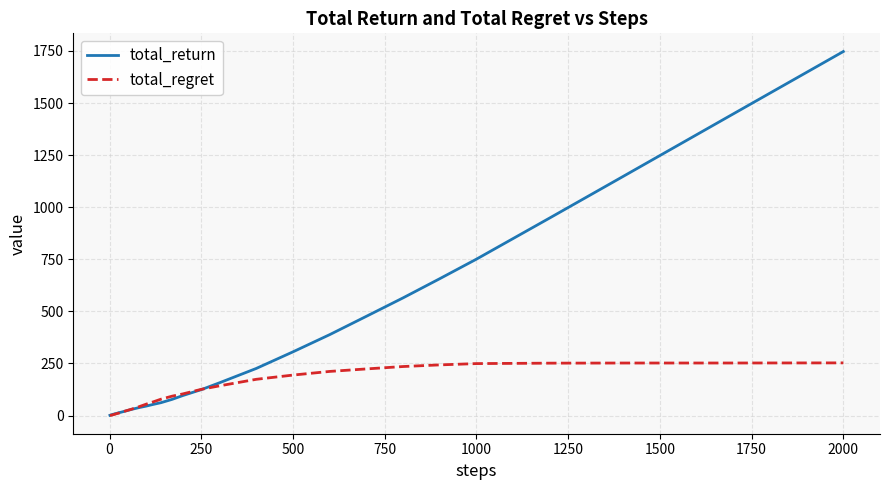

What is the highest value of the total_return series?

1747.3